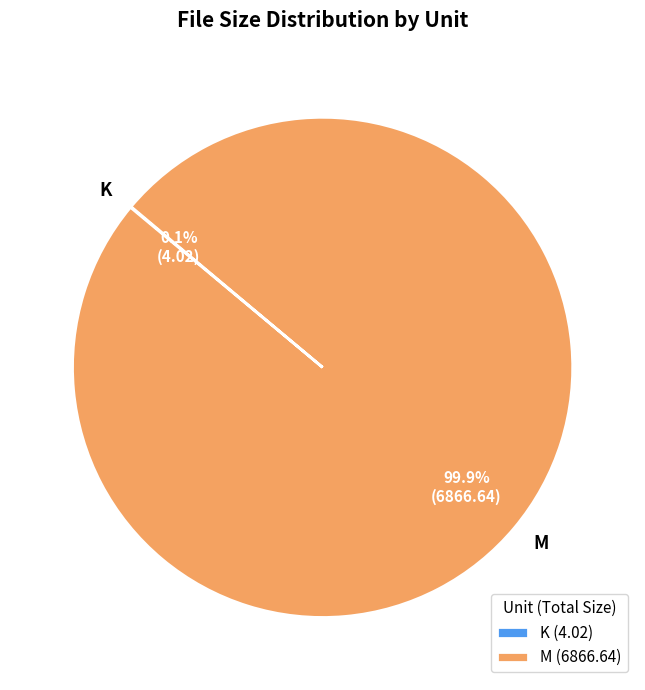

Is there a majority slice in this chart?

Yes